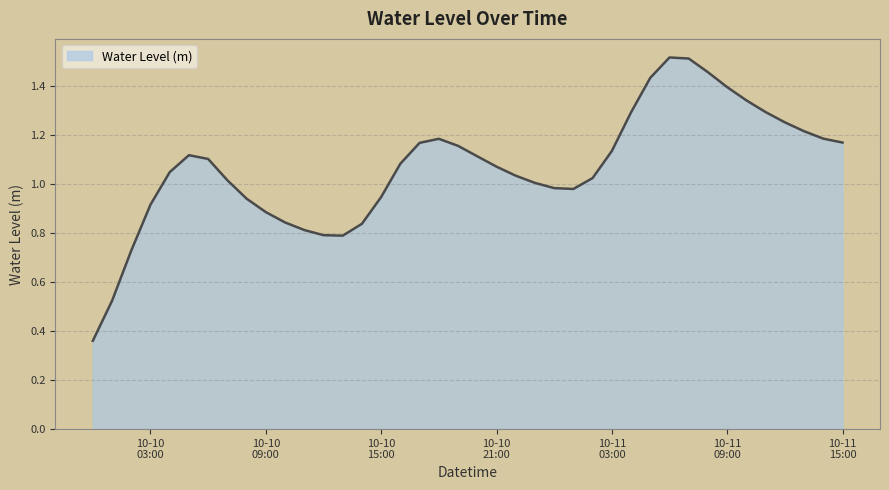

How many lines are shown in the chart?

1